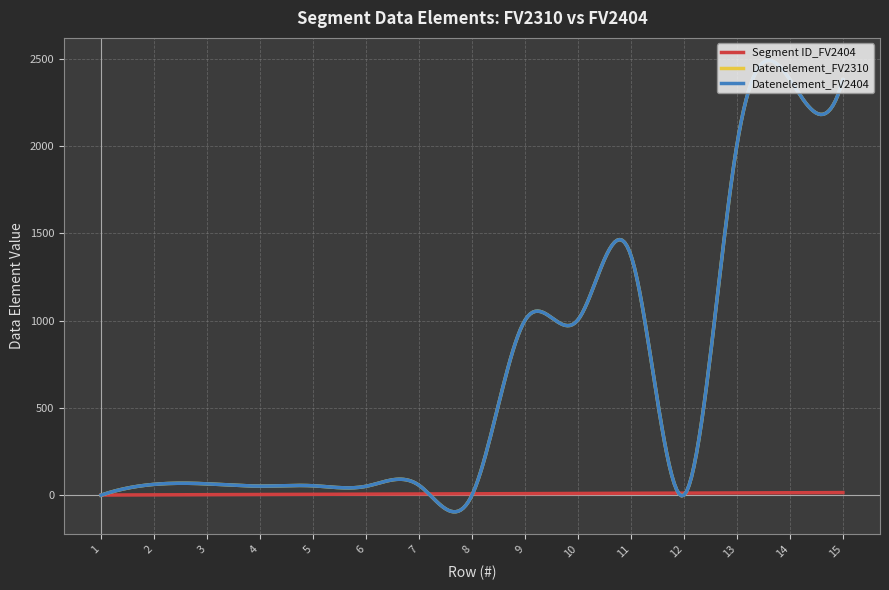

Reading left to right, list all the values displayed in this chart.

Segment ID_FV2404: 1	2	3	4	5	6	7	8	9	10	11	12	13	14	15
Datenelement_FV2310: 0	62	65	52	54	51	57	0	1001	1004	1373	0	2005	2380	2379
Datenelement_FV2404: 0	62	65	52	54	51	57	0	1001	1004	1373	0	2005	2380	2379